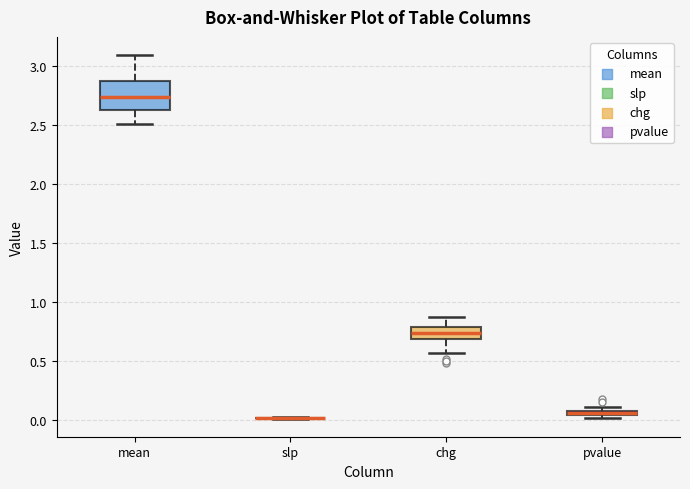

Where is the lower edge of the box for mean on the y-axis? The values are not printed on the chart, so give them approximately, as read against the axis.

2.60